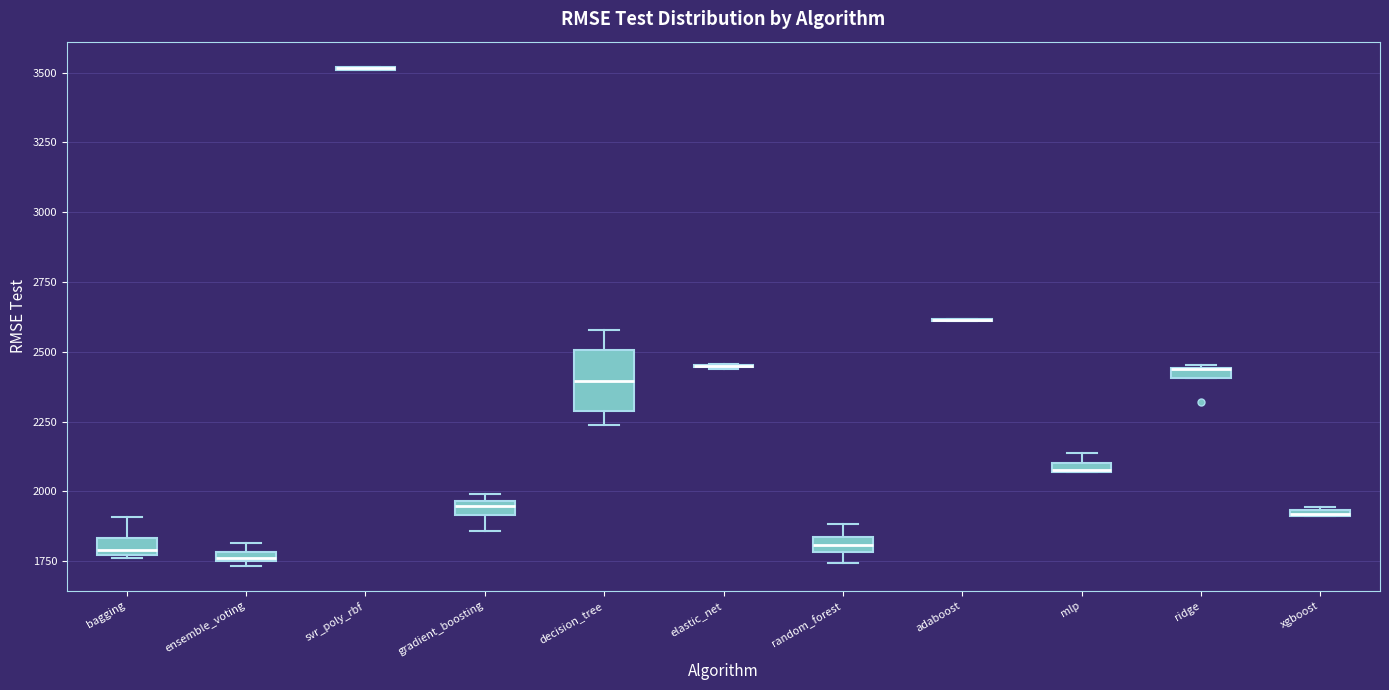

Which box is the tallest, from its lower edge to its upper edge?

decision_tree